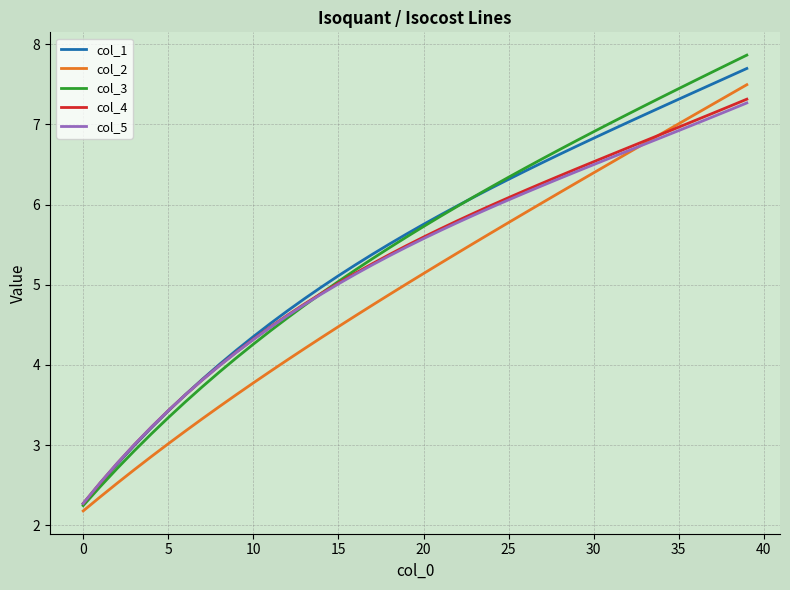

What is the minimum value shown in the chart?

2.2